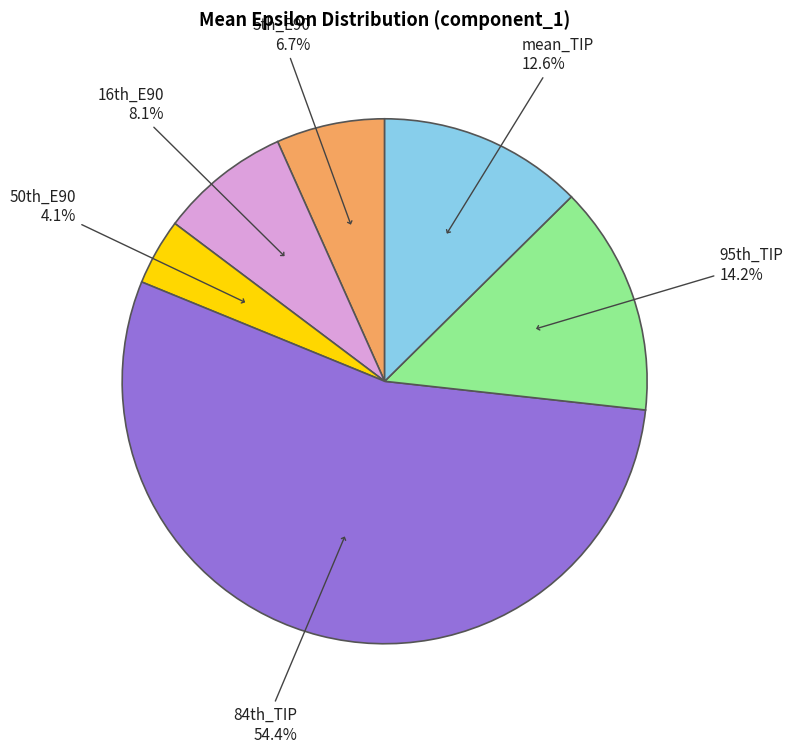

How many slices are in this pie chart?

6